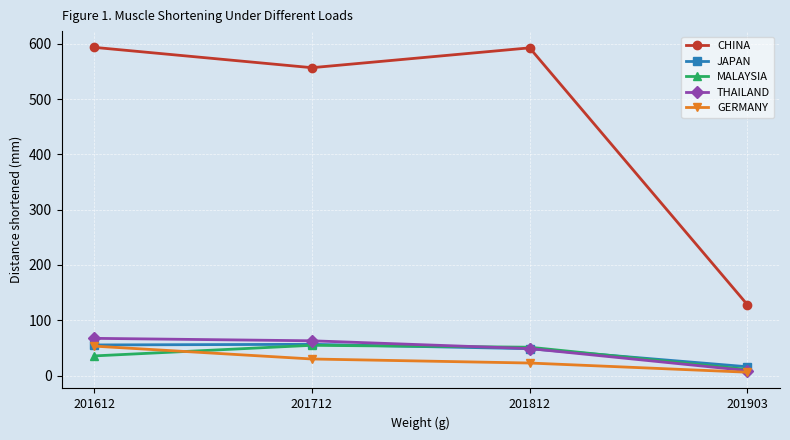

What are all the series names shown in the legend?

CHINA, JAPAN, MALAYSIA, THAILAND, GERMANY